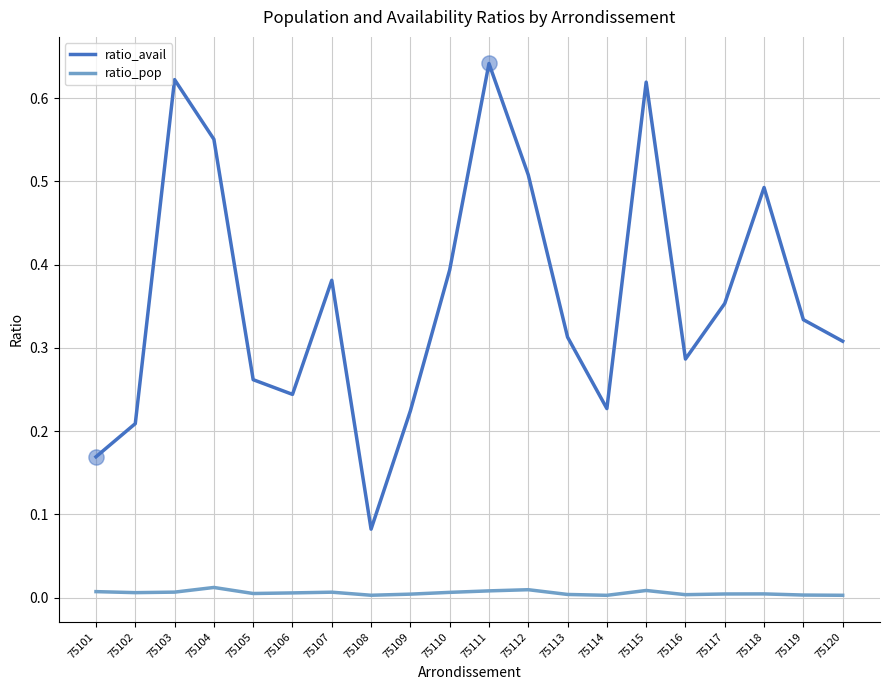

Between 75107 and 75109, which series saw the biggest shift?

ratio_avail